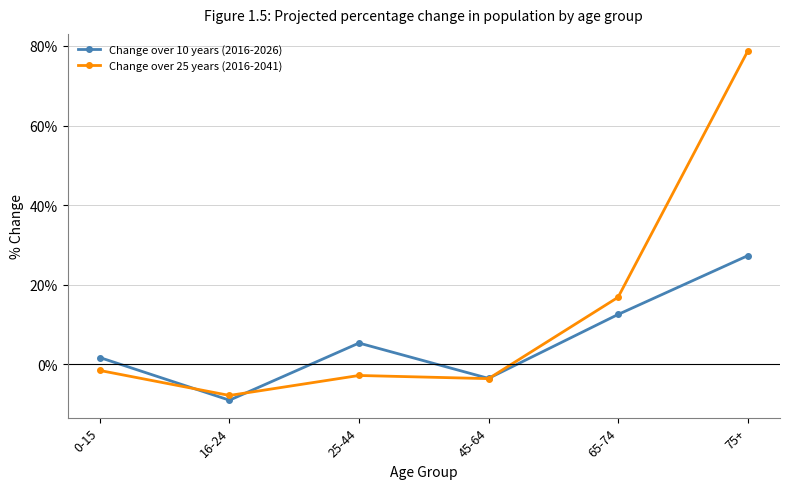

What is the maximum value for Change over 10 years (2016-2026)?

0.3